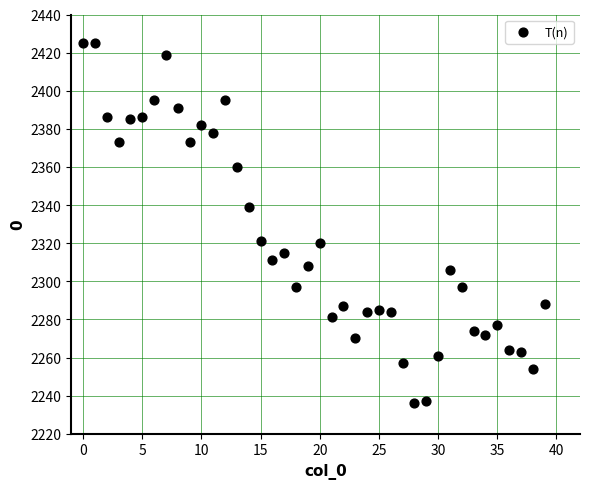

How many data points are displayed?

40